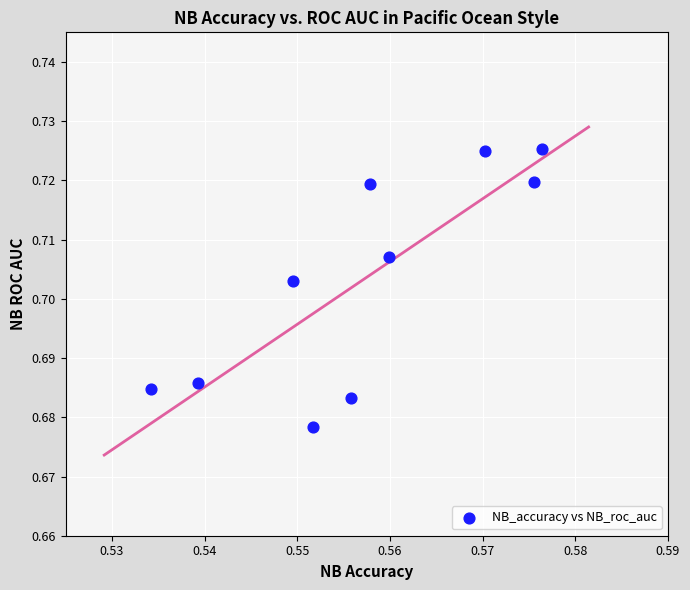

What is the average X value?

0.6